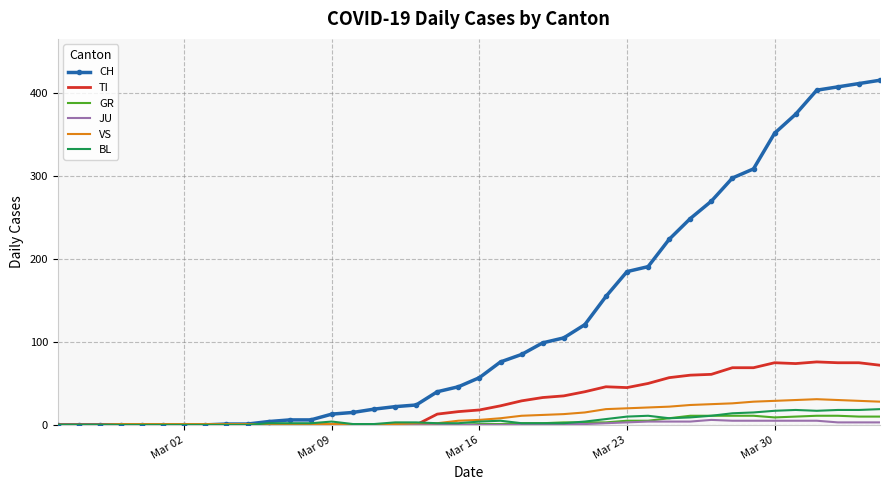

What is the greatest value displayed?

416